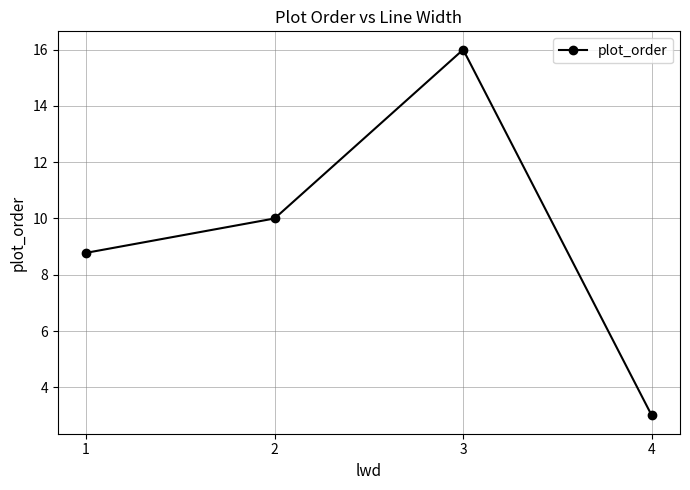

Rank the categories by value from highest to lowest.

3, 2, 1, 4